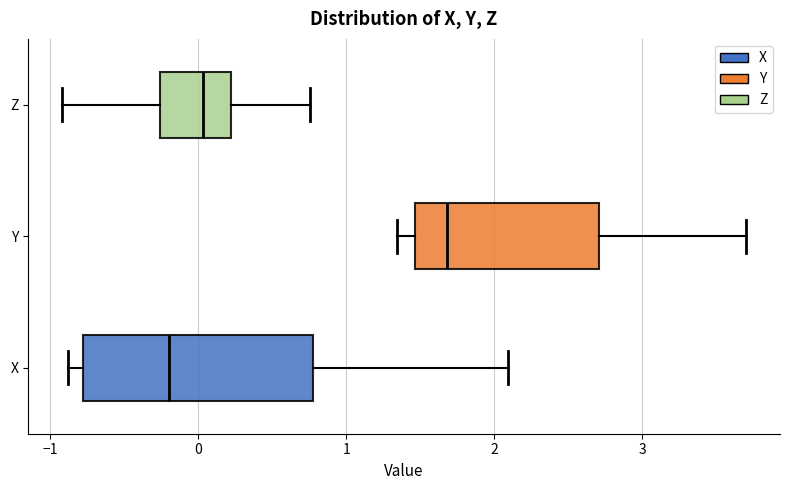

Reading bottom to top, read every box against the x-axis: the position of its median line, the range the box covers, and the ends of its whiskers. The values are not printed on the chart, so give them approximately, as read against the axis.

X: median -0.2, box -0.8 to 0.8, whiskers -0.9 to 2.1
Y: median 1.7, box 1.5 to 2.7, whiskers 1.3 to 3.7
Z: median 0.0, box -0.3 to 0.2, whiskers -0.9 to 0.8